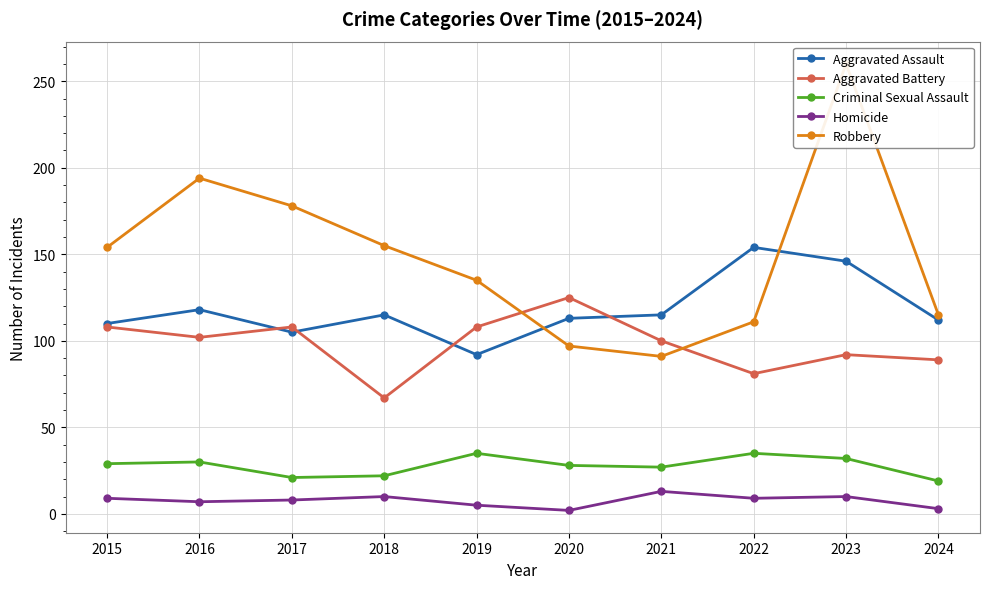

True or false: Homicide has a value of 13 at 2021.

True